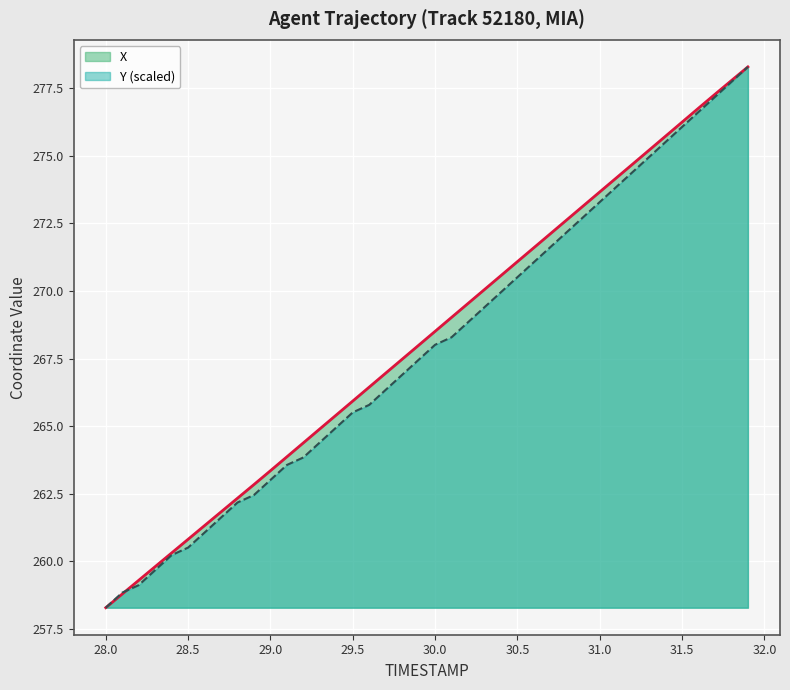

Between 29.6 and 30.4, which series saw the biggest shift?

Y